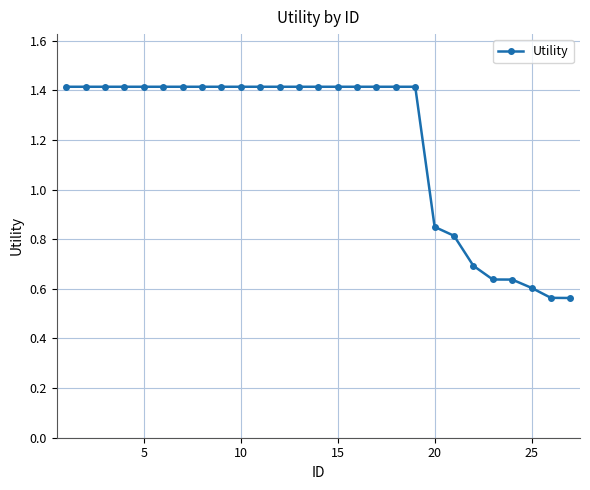

How many data points are less than 1?

8